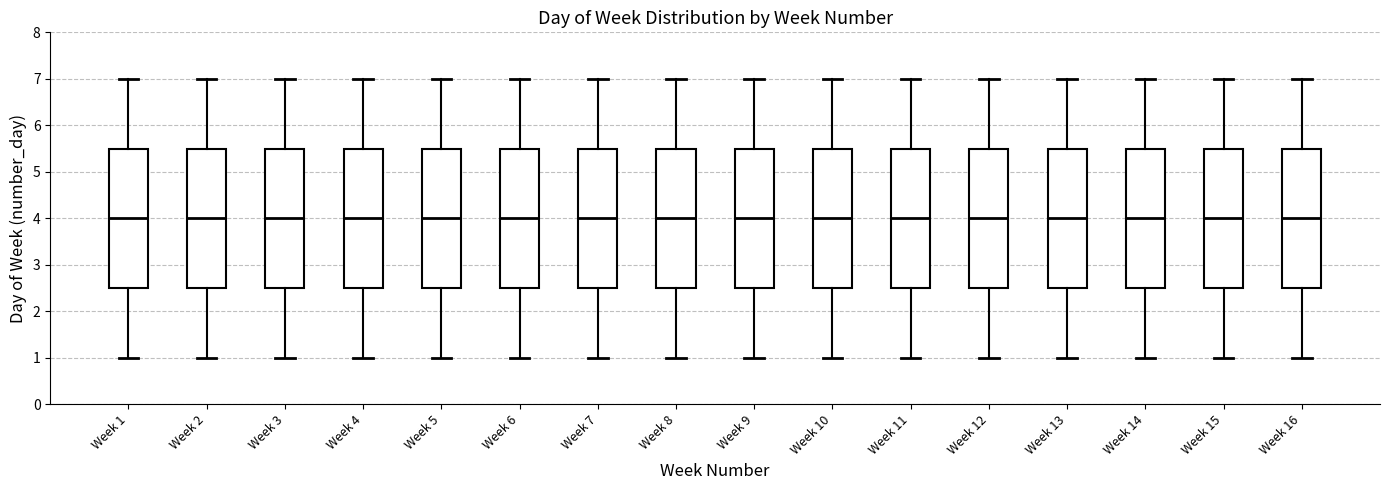

Reading left to right, read every box against the y-axis: the position of its median line, the range the box covers, and the ends of its whiskers. The values are not printed on the chart, so give them approximately, as read against the axis.

Week 1: median 4.0, box 2.5 to 5.5, whiskers 1.0 to 7.0
Week 2: median 4.0, box 2.5 to 5.5, whiskers 1.0 to 7.0
Week 3: median 4.0, box 2.5 to 5.5, whiskers 1.0 to 7.0
Week 4: median 4.0, box 2.5 to 5.5, whiskers 1.0 to 7.0
Week 5: median 4.0, box 2.5 to 5.5, whiskers 1.0 to 7.0
Week 6: median 4.0, box 2.5 to 5.5, whiskers 1.0 to 7.0
Week 7: median 4.0, box 2.5 to 5.5, whiskers 1.0 to 7.0
Week 8: median 4.0, box 2.5 to 5.5, whiskers 1.0 to 7.0
Week 9: median 4.0, box 2.5 to 5.5, whiskers 1.0 to 7.0
Week 10: median 4.0, box 2.5 to 5.5, whiskers 1.0 to 7.0
Week 11: median 4.0, box 2.5 to 5.5, whiskers 1.0 to 7.0
Week 12: median 4.0, box 2.5 to 5.5, whiskers 1.0 to 7.0
Week 13: median 4.0, box 2.5 to 5.5, whiskers 1.0 to 7.0
Week 14: median 4.0, box 2.5 to 5.5, whiskers 1.0 to 7.0
Week 15: median 4.0, box 2.5 to 5.5, whiskers 1.0 to 7.0
Week 16: median 4.0, box 2.5 to 5.5, whiskers 1.0 to 7.0